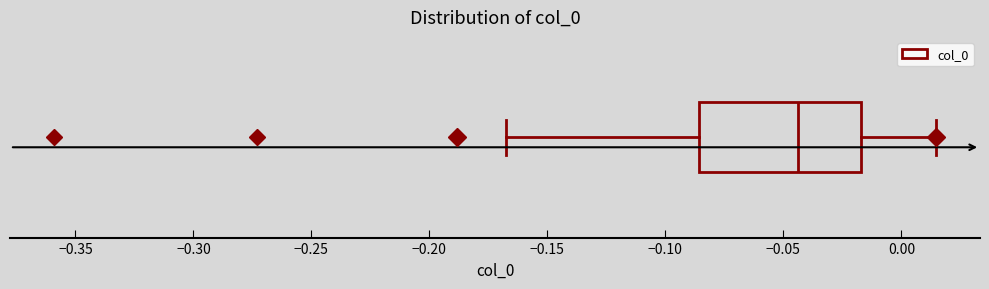

Transcribe this box plot: give where the median line is, the range the box spans, and where the two whiskers end, as read against the x-axis. The values are not printed on the chart, so give them approximately, as read against the axis.

median -0.045, box -0.085 to -0.015, whiskers -0.165 to 0.015